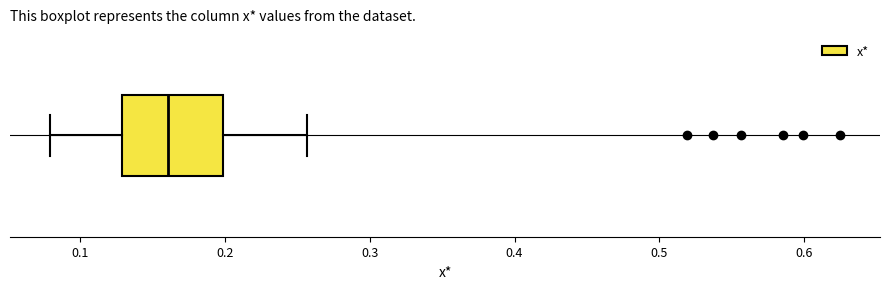

Where does the right whisker of the box end on the x-axis? The values are not printed on the chart, so give them approximately, as read against the axis.

0.26